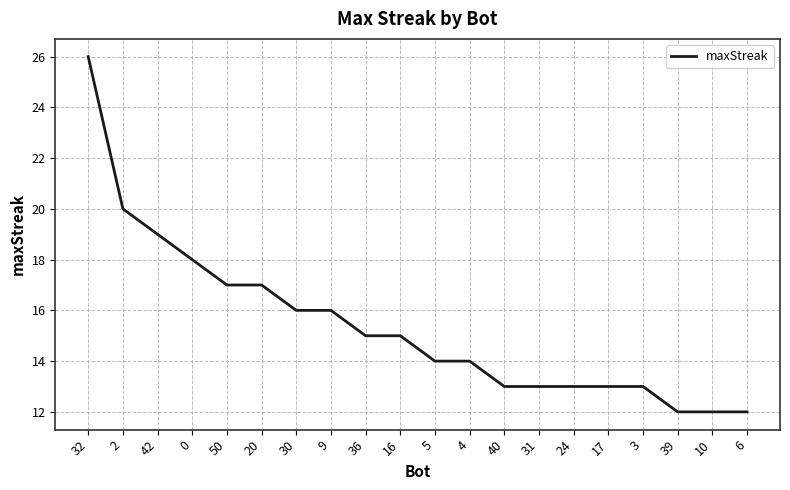

What is the greatest value displayed?

26